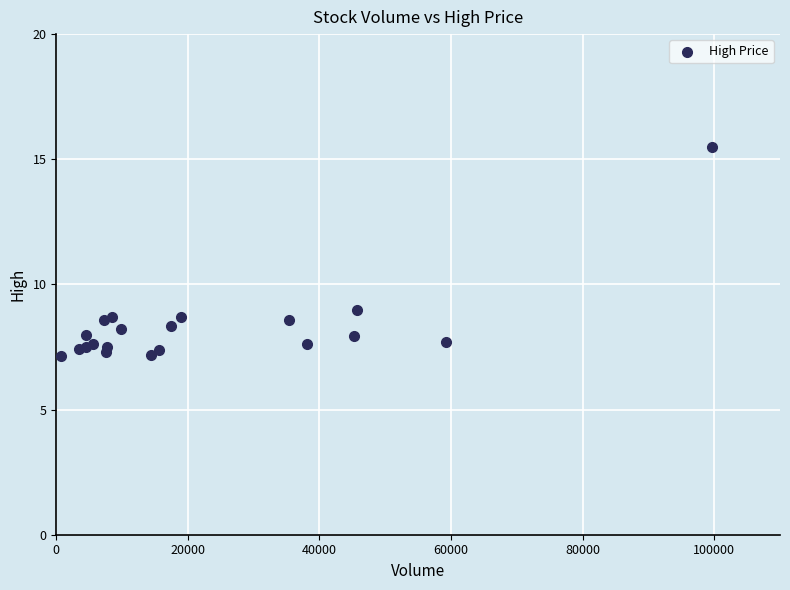

What Y value in the scatter plot is closest to 11?

9.0